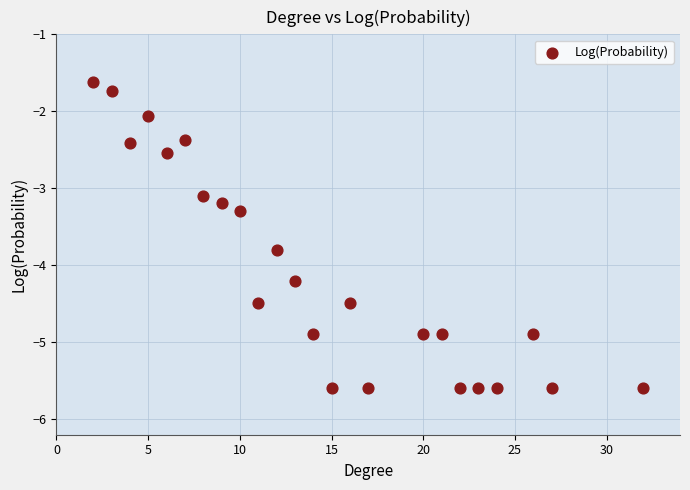

What Y value in the scatter plot is closest to -3?

-3.1